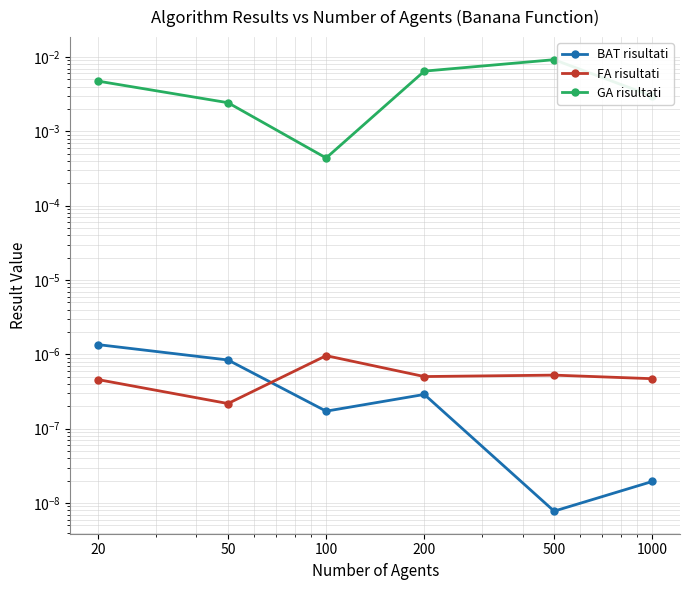

At which label is GA risultati closest to 0?

100